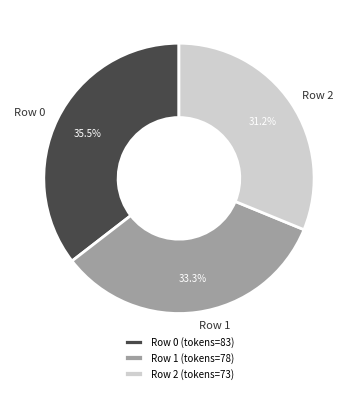

To the nearest percent, what percentage of the pie is Row 1?

33%